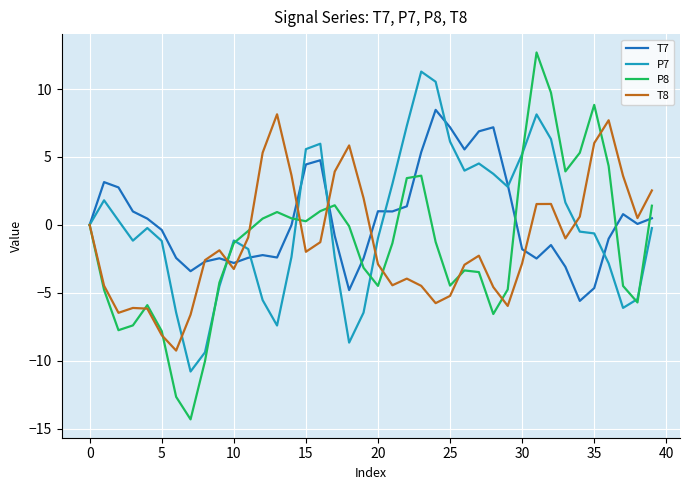

Which series has the widest spread of values?

P8